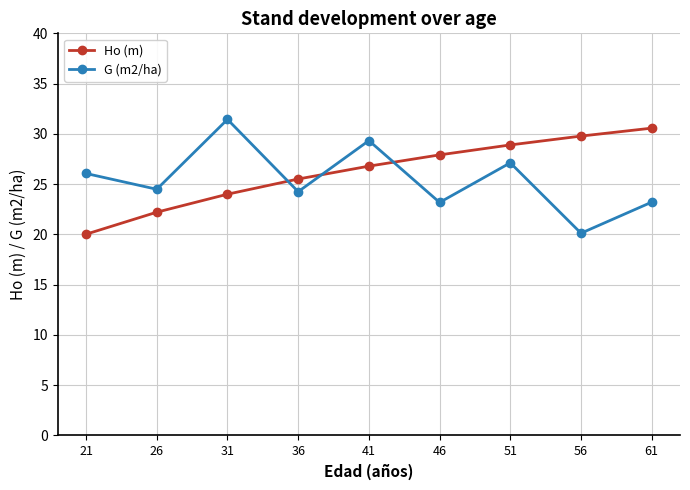

True or false: Ho (m) and G (m2/ha) intersect in this chart.

True